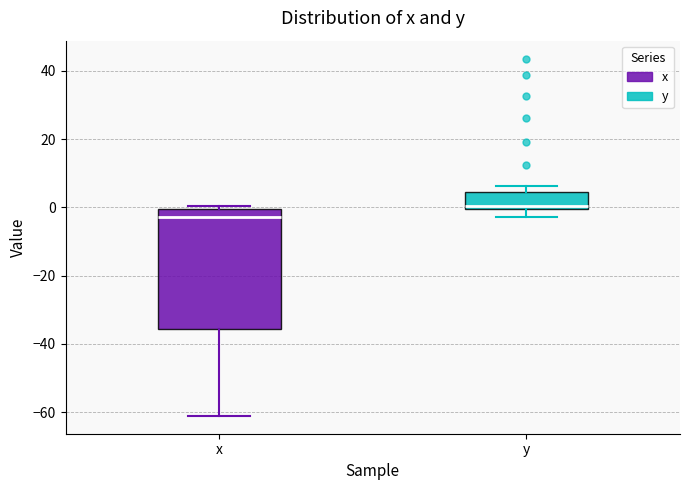

Comparing the boxes themselves (not the whiskers), which one is the tallest?

x